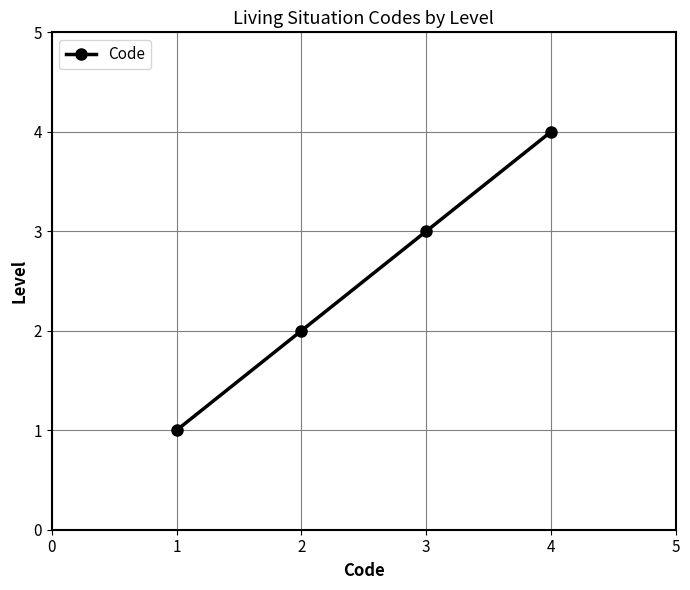

True or false: the data shows 1 at 4.

False